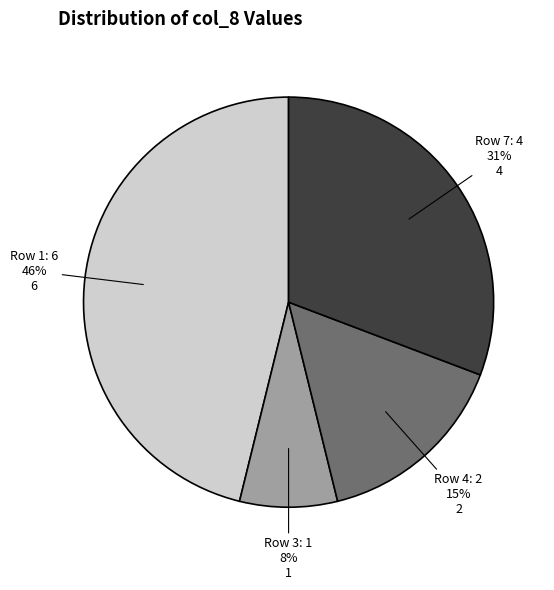

Is there any slice that represents more than half of the pie?

No